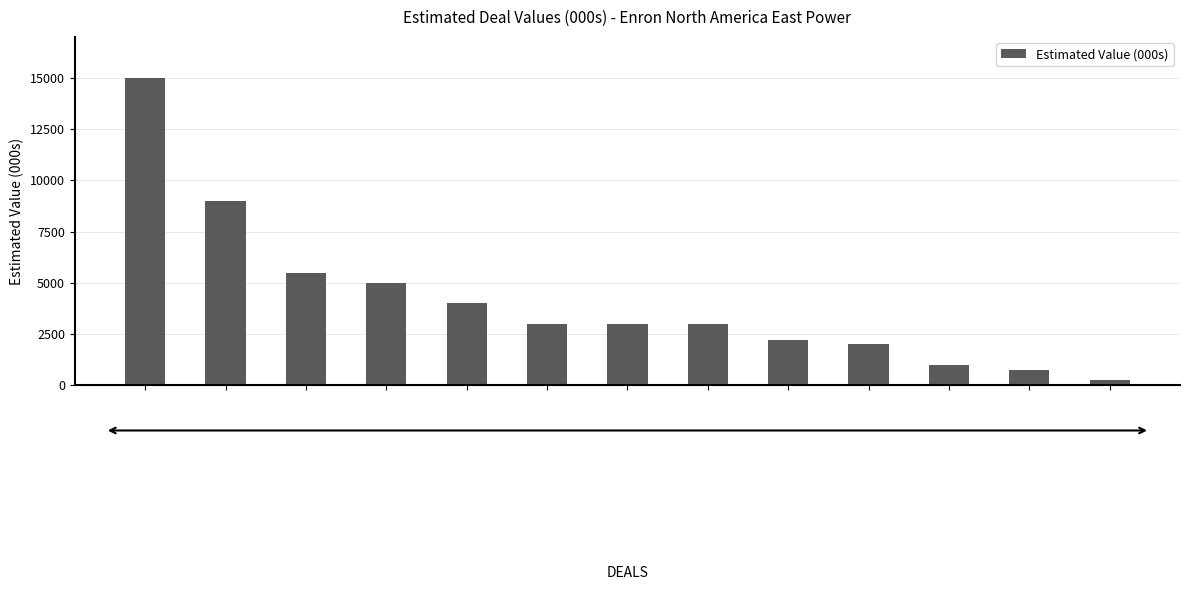

At which category does the chart reach its peak across all series?

Nstar